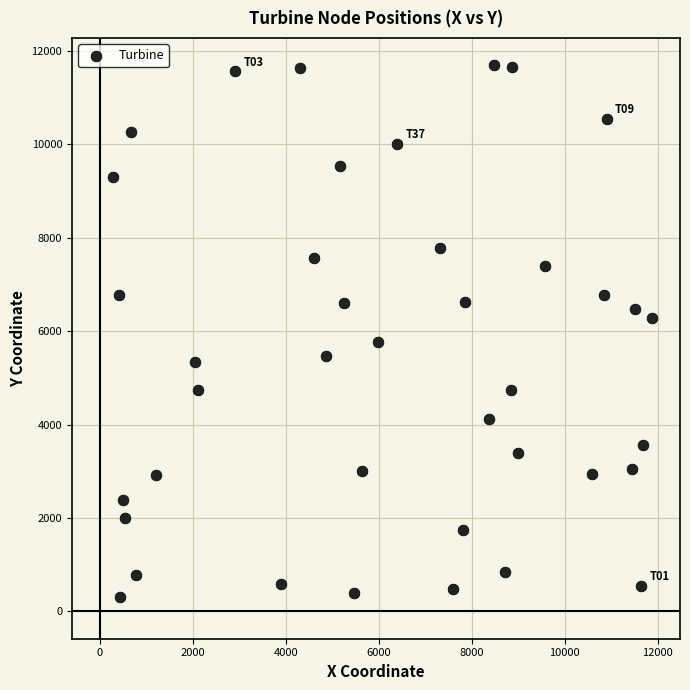

What is the range of X values (max minus min)?

11601.0